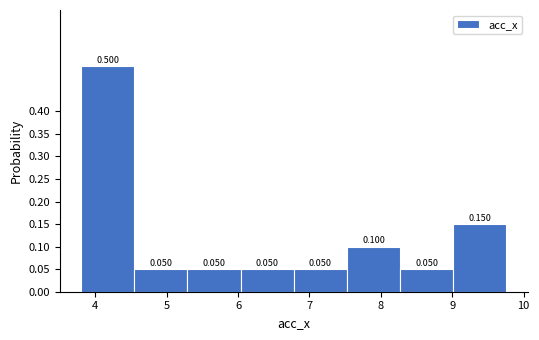

Reading left to right, transcribe this chart: for each bar, give the range it covers on the x-axis and its height. The bar edges are not printed on the chart, so give them approximately, as read against the axis.

3.8 to 4.5: 0.500
4.5 to 5.3: 0.050
5.3 to 6.0: 0.050
6.0 to 6.8: 0.050
6.8 to 7.5: 0.050
7.5 to 8.3: 0.100
8.3 to 9.0: 0.050
9.0 to 9.8: 0.150